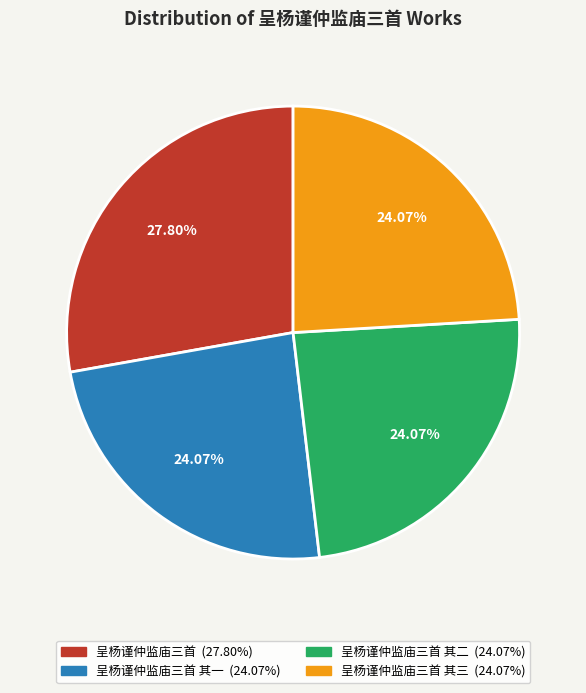

Is there a majority slice in this chart?

No